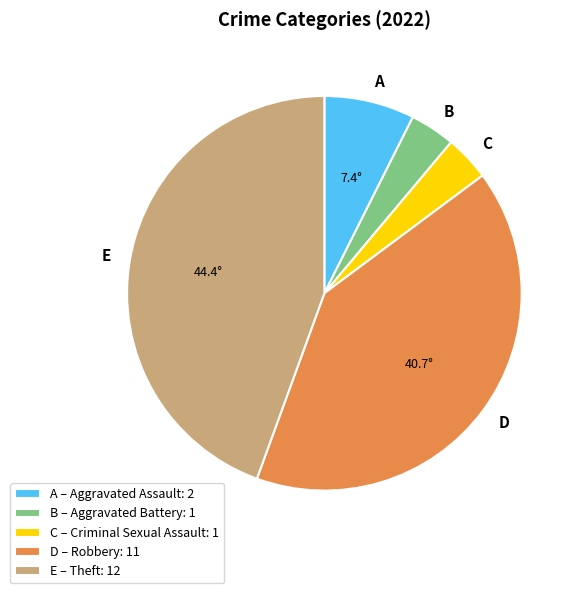

Between B – Aggravated Battery: 1 and A – Aggravated Assault: 2, which is larger?

A – Aggravated Assault: 2